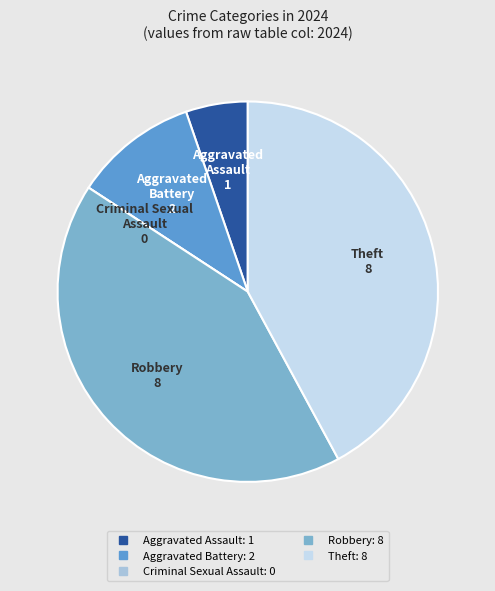

Approximately how many times larger is the value at Aggravated Assault compared to Aggravated Battery?

0.5